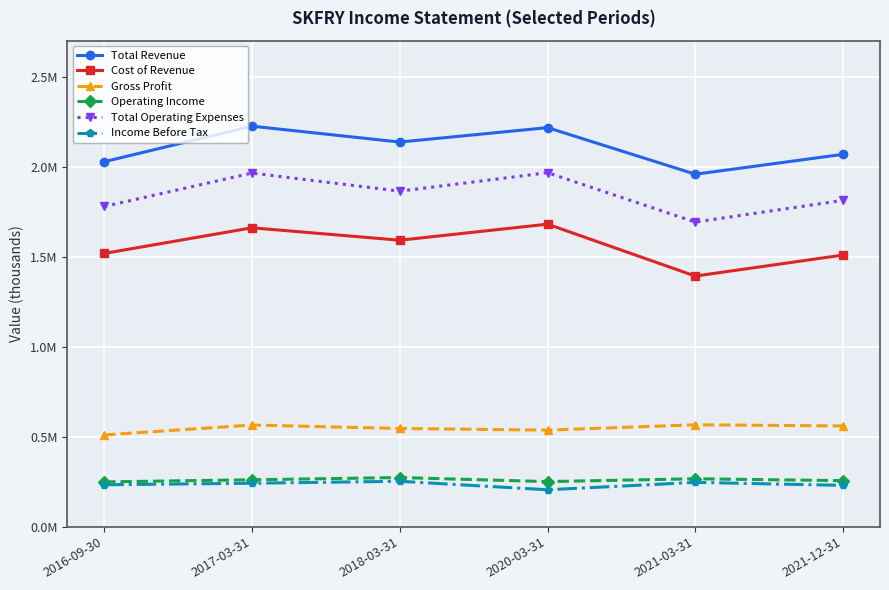

Does the chart have visible grid lines?

Yes